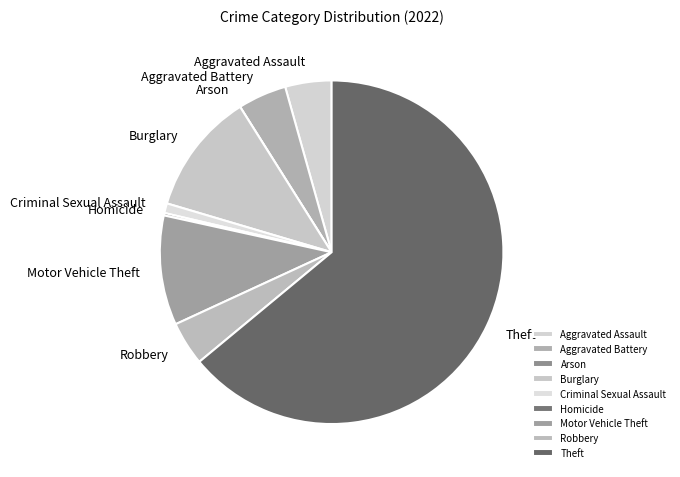

Which category accounts for the majority?

Theft